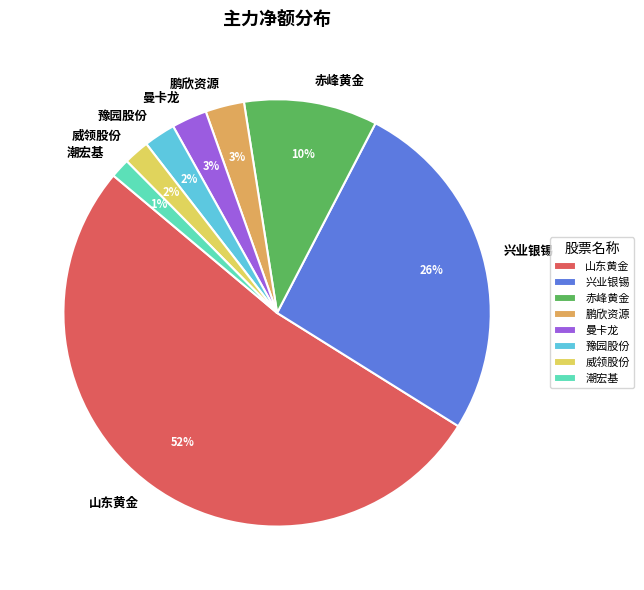

Count the number of slices in the pie.

8